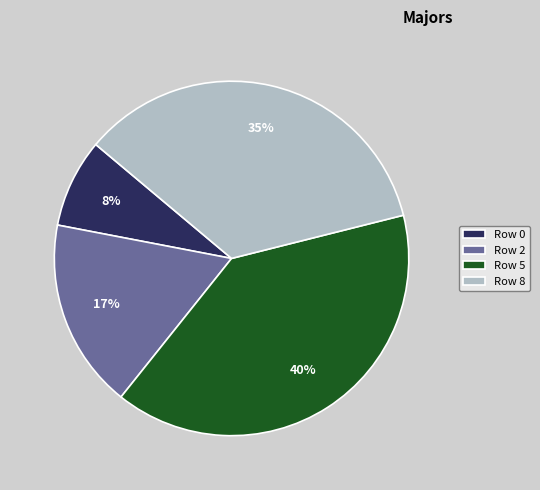

Count the number of slices in the pie.

4